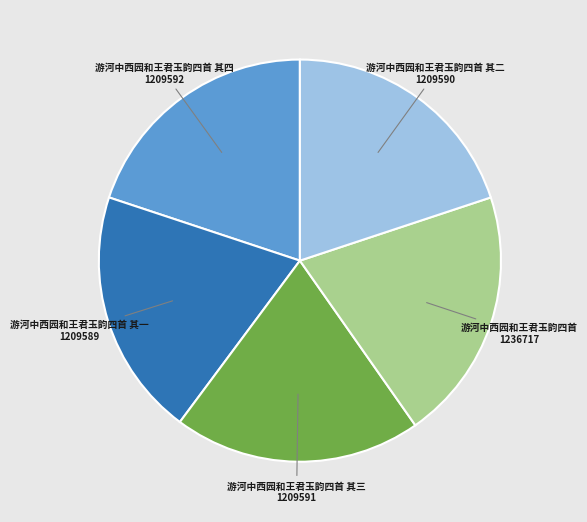

Combined, do 游河中西园和王君玉韵四首 其一 and 游河中西园和王君玉韵四首 其四 account for over 50%?

No